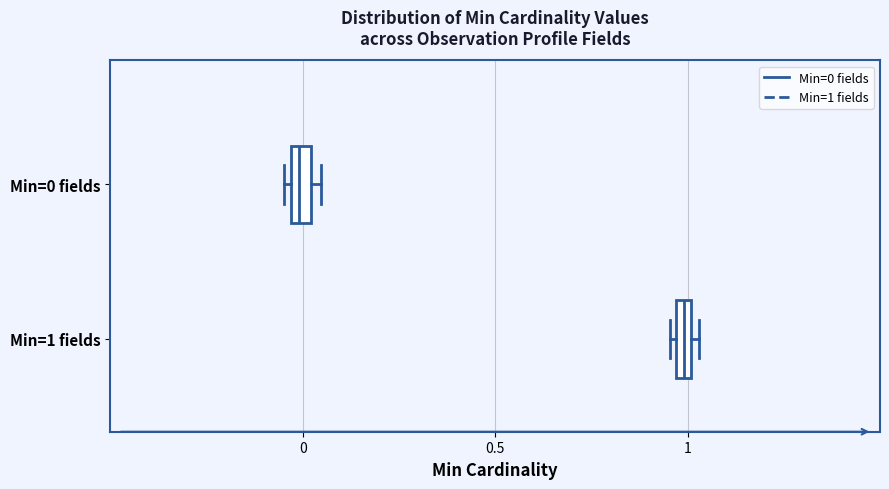

Where is the right edge of the box for Min=0 fields on the x-axis? The values are not printed on the chart, so give them approximately, as read against the axis.

0.00